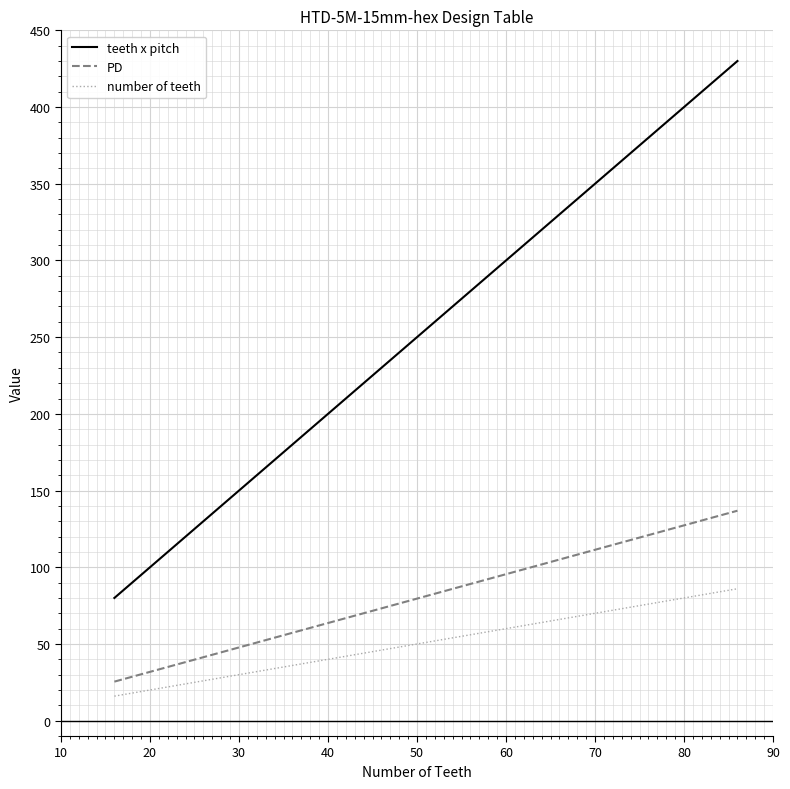

Rank the series by their maximum value, from lowest to highest.

number of teeth, PD, teeth x pitch